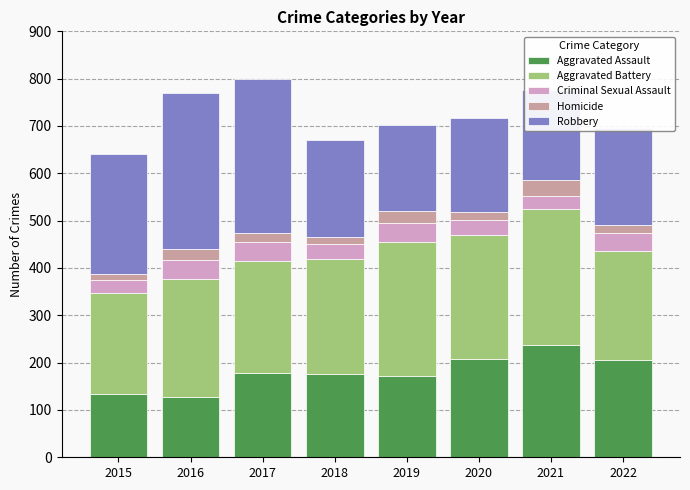

What is the lowest value of the Aggravated Assault series?

128